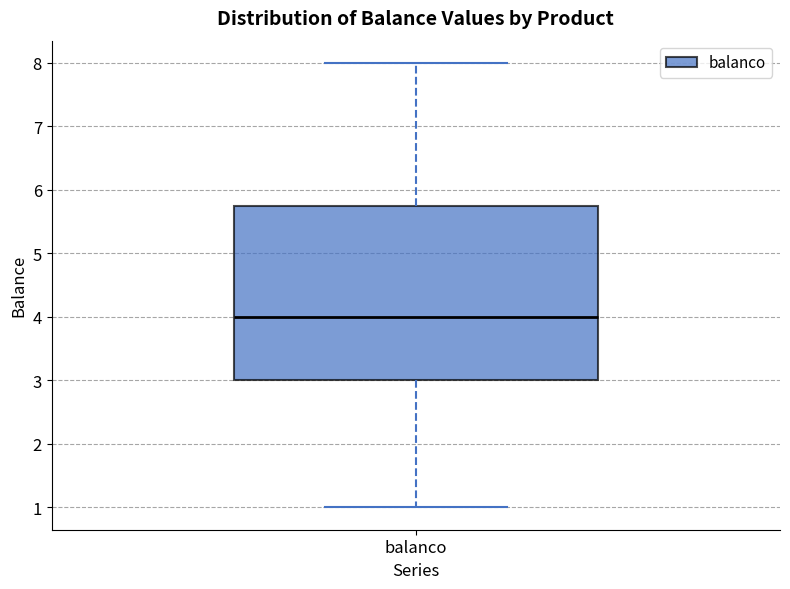

Read this box plot against the y-axis: the position of the median line, the range covered by the box, and the ends of both whiskers. The values are not printed on the chart, so give them approximately, as read against the axis.

median 4.0, box 3.0 to 5.8, whiskers 1.0 to 8.0